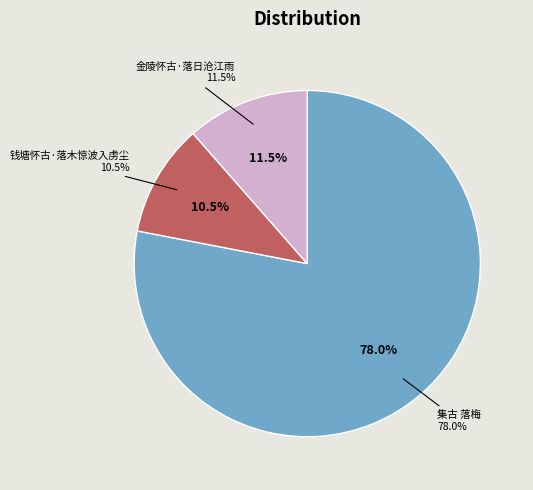

To the nearest percent, what portion does 钱塘怀古·落木惊波入虏尘 represent?

11%